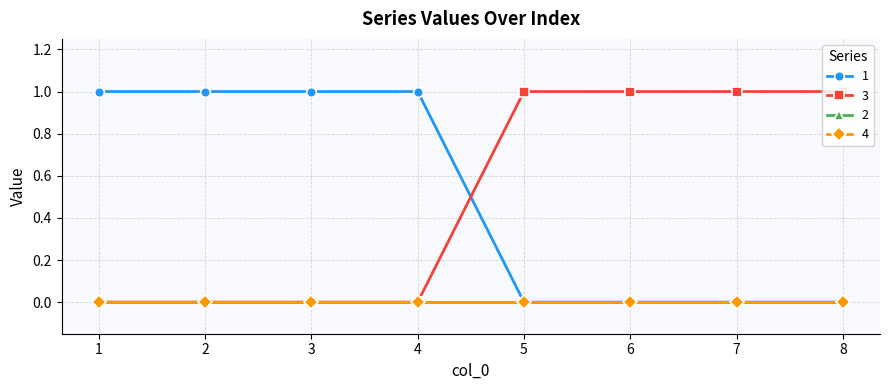

Does the chart have visible grid lines?

Yes